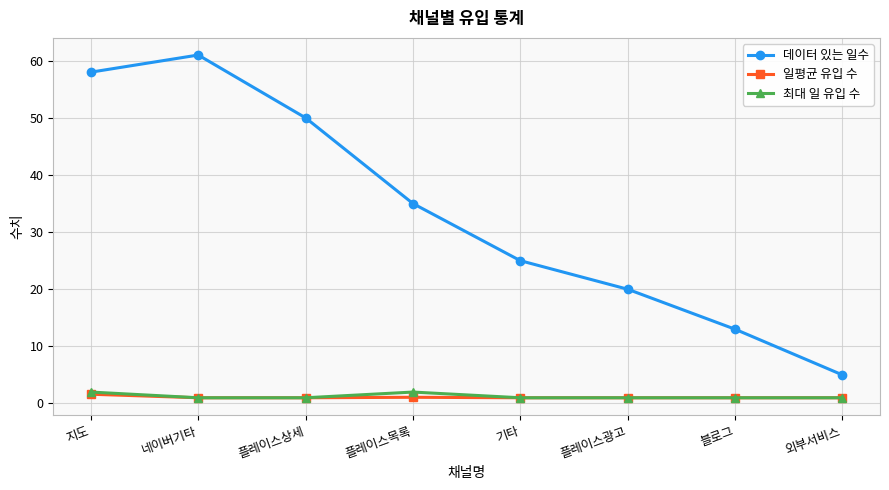

What is the value of the 일평균 유입 수 point at the 3rd from the left?

1.0